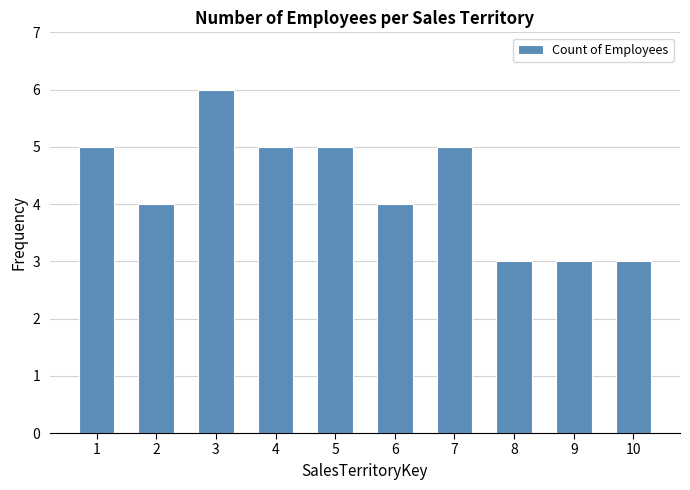

How many values are below 5?

5